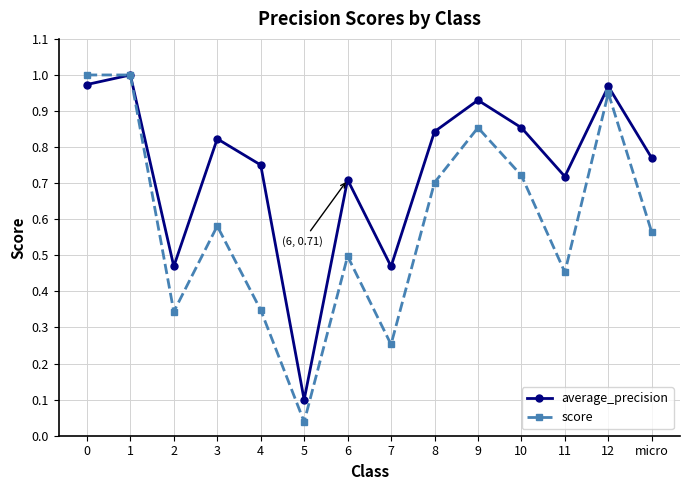

Count the number of data series in this chart.

2